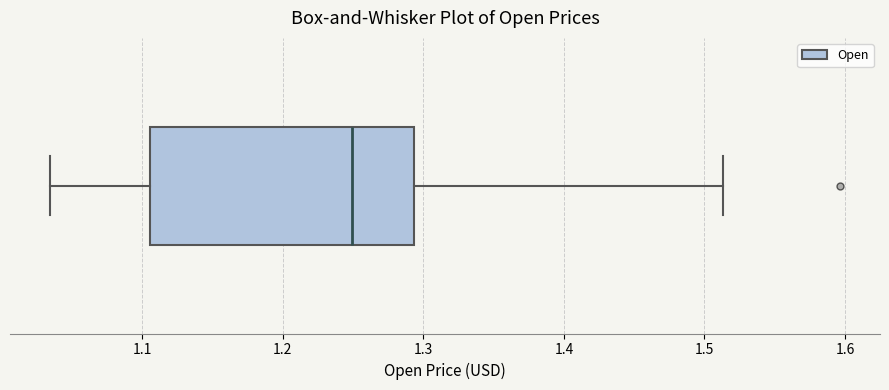

Transcribe this box plot: give where the median line is, the range the box spans, and where the two whiskers end, as read against the x-axis. The values are not printed on the chart, so give them approximately, as read against the axis.

median 1.25, box 1.11 to 1.29, whiskers 1.03 to 1.51